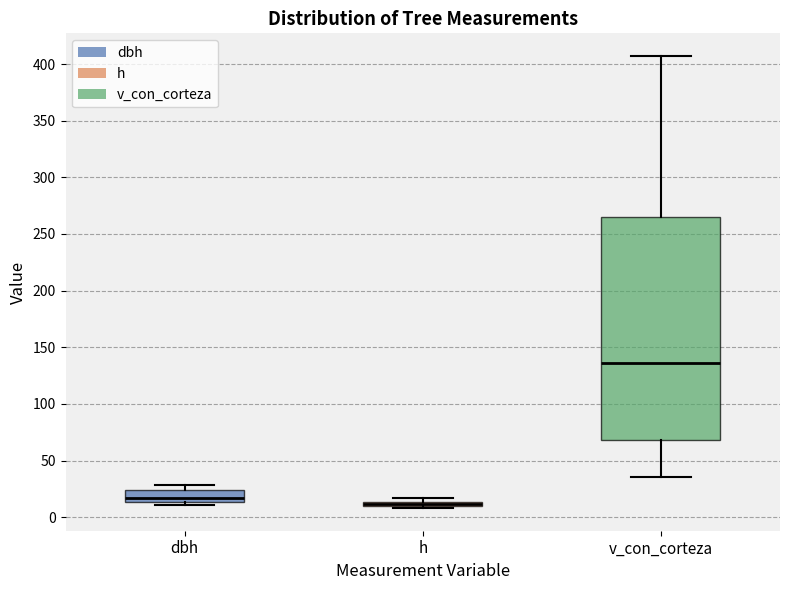

Where is the upper edge of the box for dbh on the y-axis? The values are not printed on the chart, so give them approximately, as read against the axis.

25